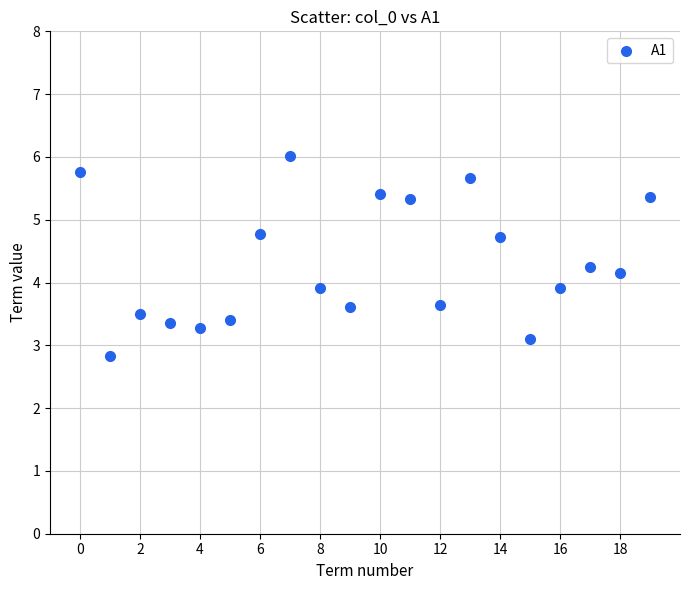

What is the range of Y values (max minus min)?

3.2